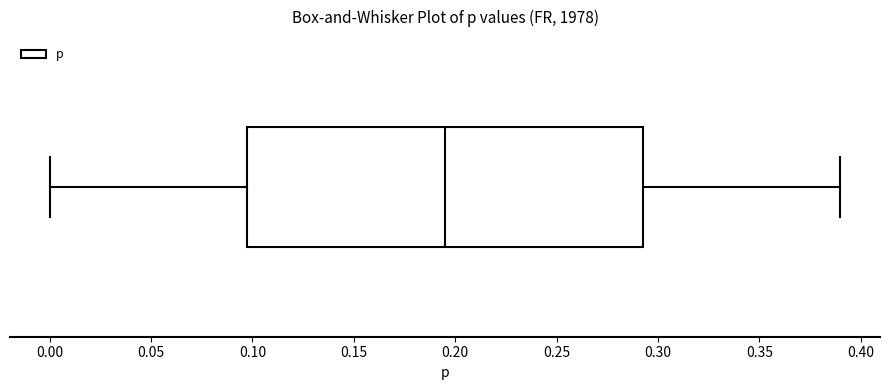

Transcribe this box plot: give where the median line is, the range the box spans, and where the two whiskers end, as read against the x-axis. The values are not printed on the chart, so give them approximately, as read against the axis.

median 0.195, box 0.100 to 0.295, whiskers 0.000 to 0.390